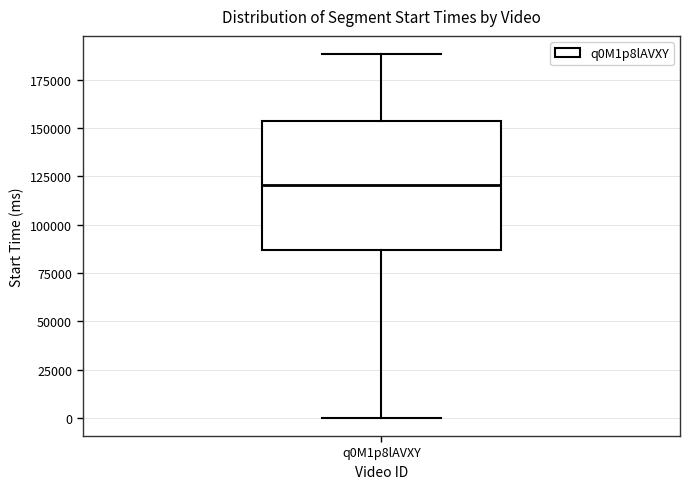

Transcribe this box plot: give where the median line is, the range the box spans, and where the two whiskers end, as read against the y-axis. The values are not printed on the chart, so give them approximately, as read against the axis.

median 120000, box 85000 to 155000, whiskers 0 to 190000